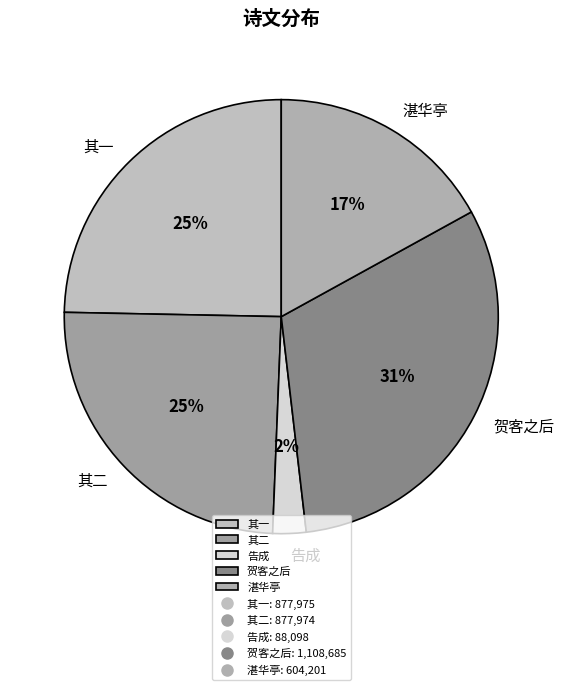

How many slices are in this pie chart?

5